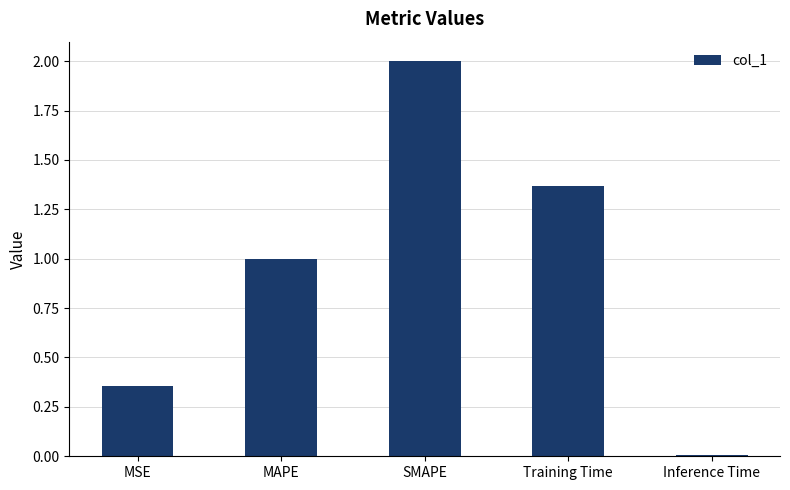

Rank the categories by value from lowest to highest.

Inference Time, MSE, MAPE, Training Time, SMAPE